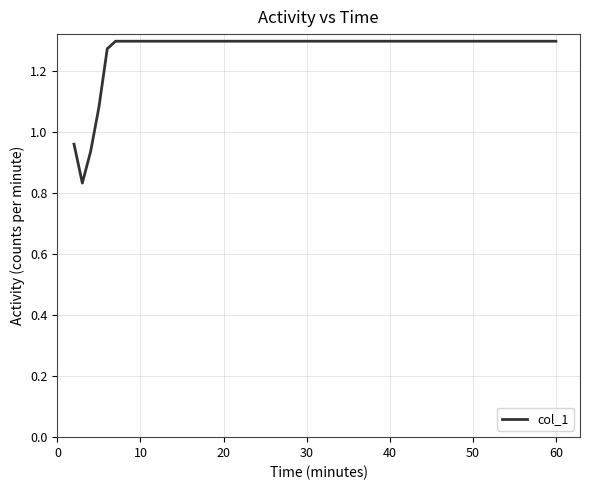

What is the sum of all values?

23.3